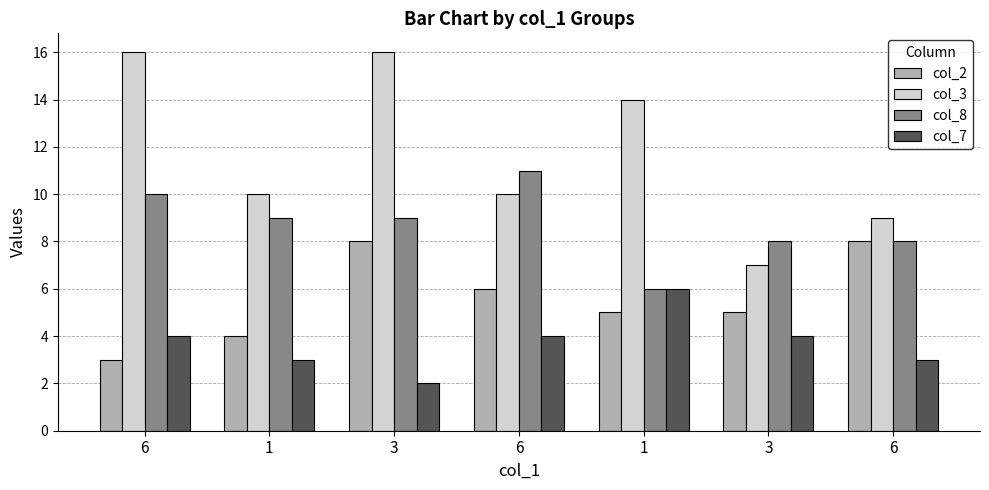

What is the difference between the highest and lowest values at 3?

14